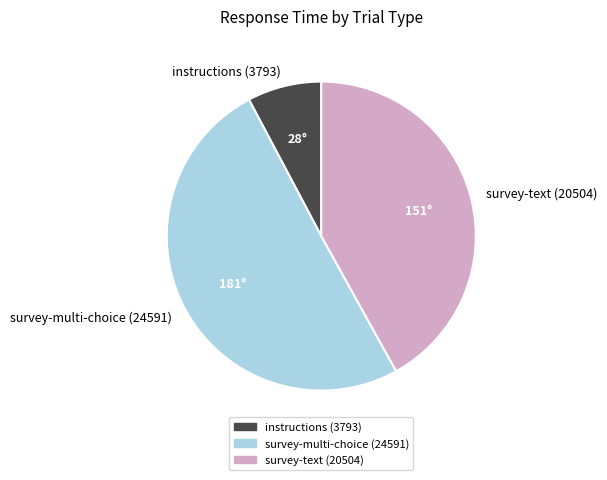

Is the sum of survey-multi-choice (24591) and survey-text (20504) greater than half?

Yes